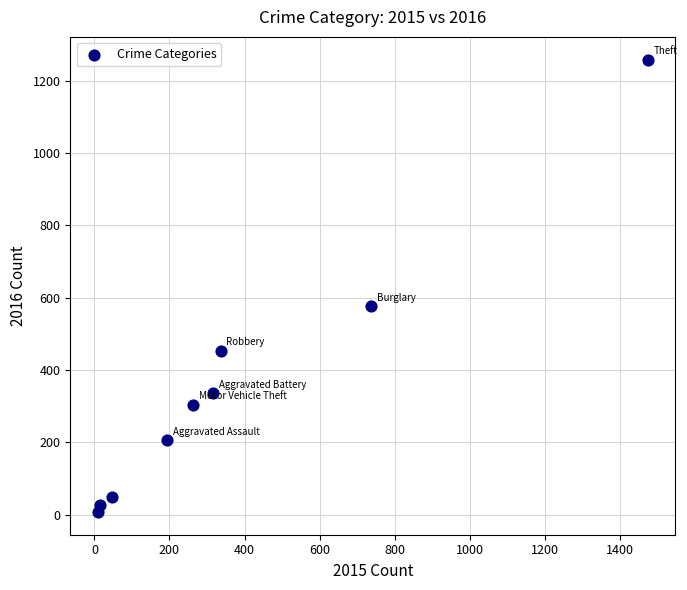

What is the average X value?

377